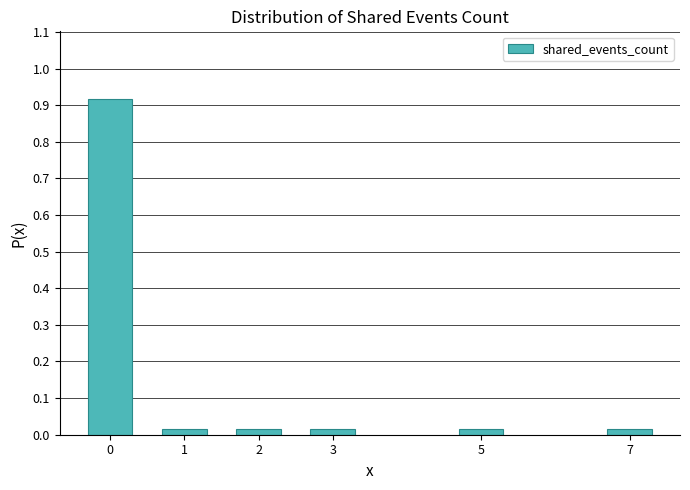

Is it true that the value at 0 is 0.5?

False